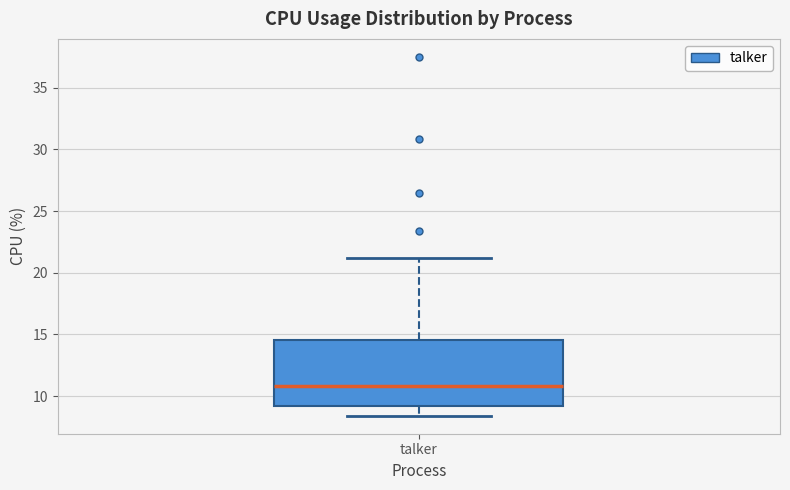

Where is the upper edge of the box for talker on the y-axis? The values are not printed on the chart, so give them approximately, as read against the axis.

14.5